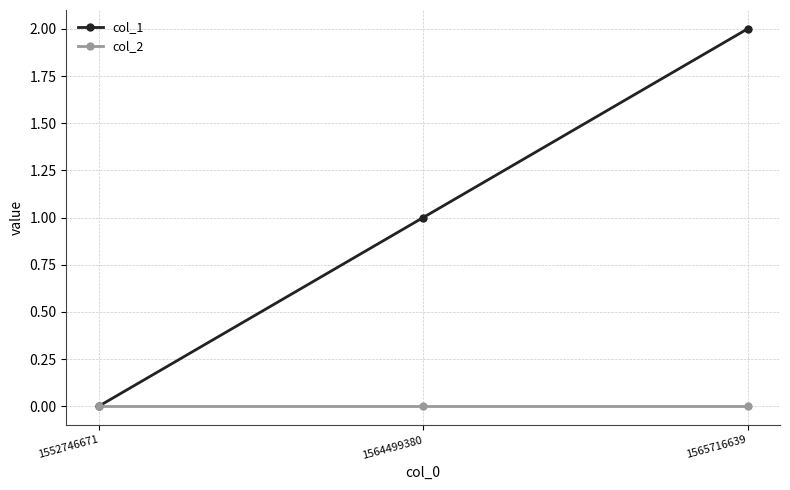

What is the average value of the col_1 series?

1